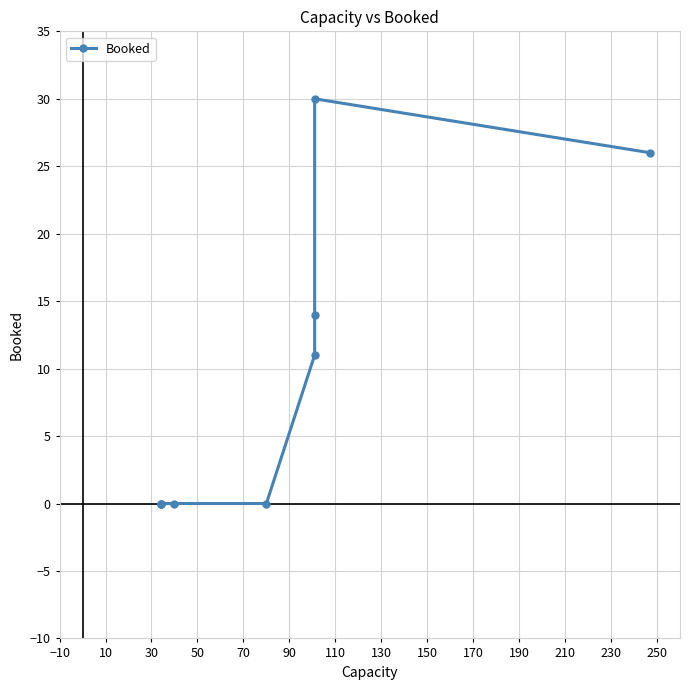

What is the difference between the values at 150 and 50?

26